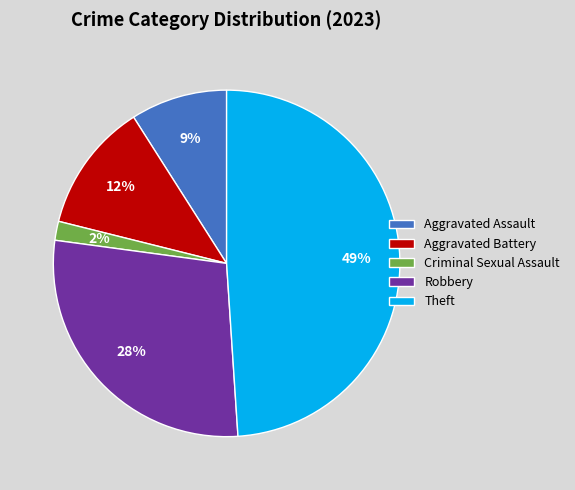

Which has a higher value, Criminal Sexual Assault or Theft?

Theft